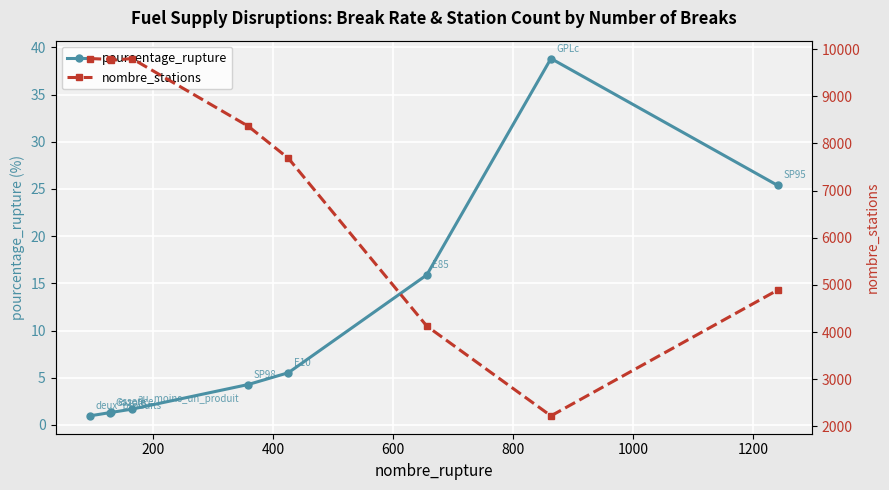

What is the value of the pourcentage_rupture point at the 3rd from the left?

1.3